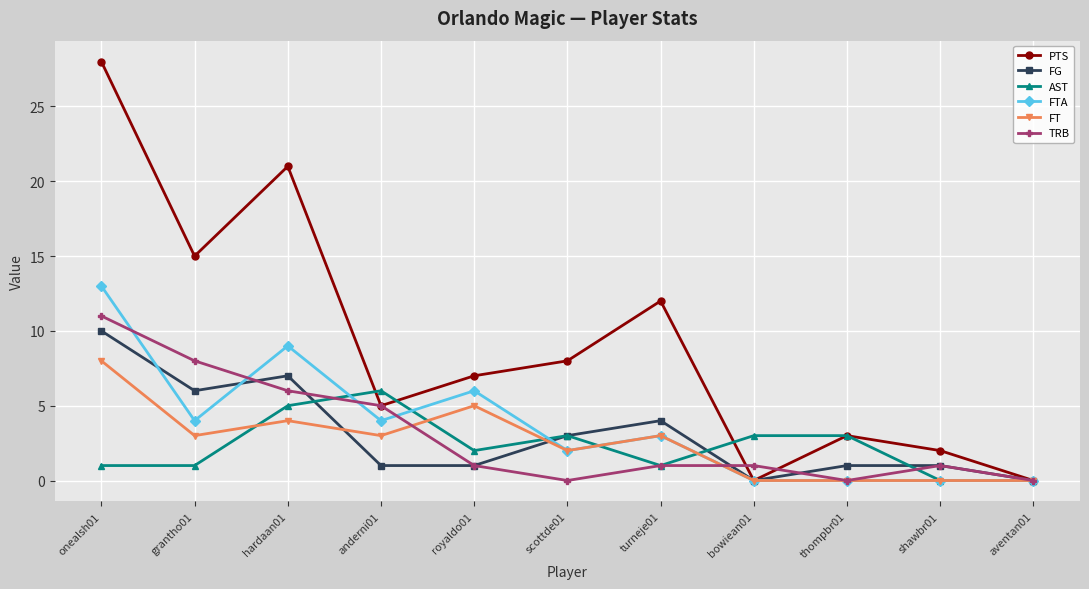

What is the value of the PTS point at the 7th from the left?

12